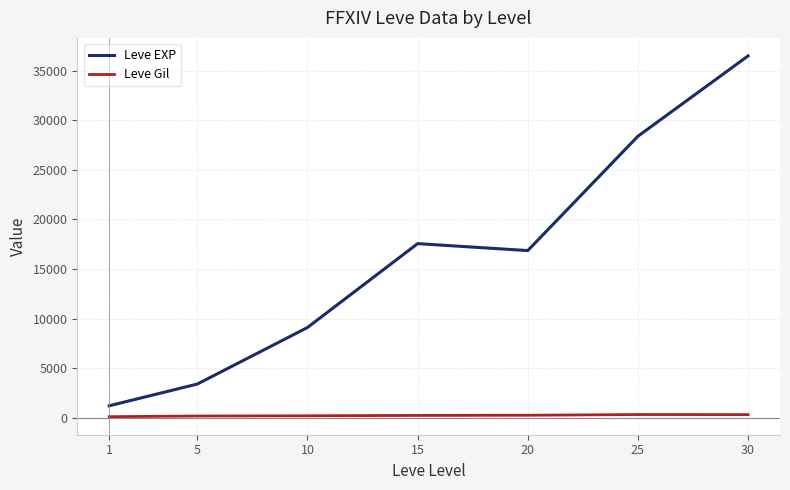

True or false: Leve EXP and Leve Gil cross at least once.

False